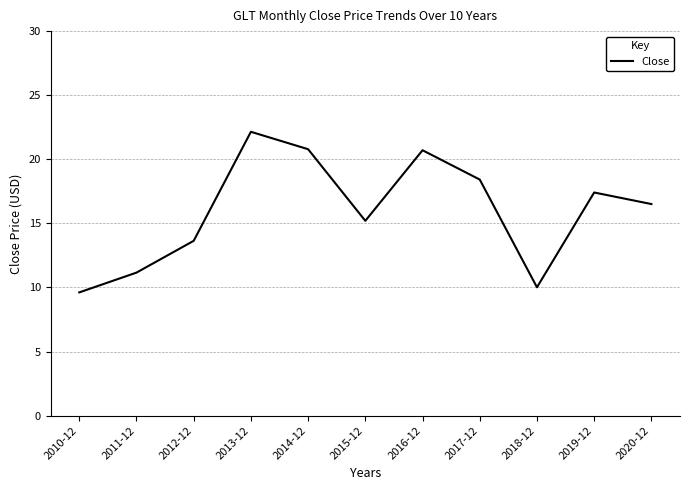

The chart shows a value of 7.7 at 2012-12. True or false?

False